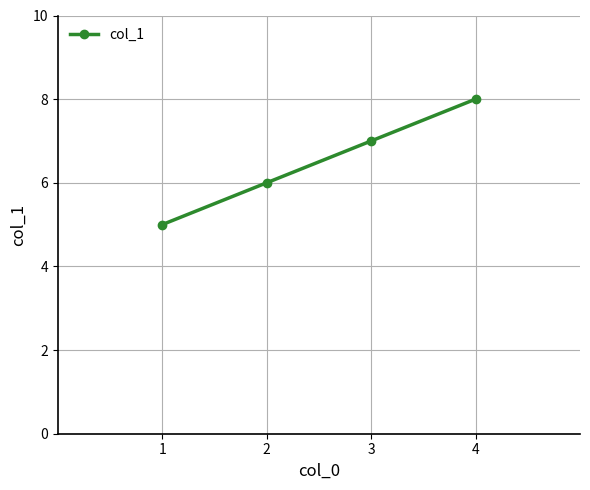

What is the maximum value shown in the chart?

8